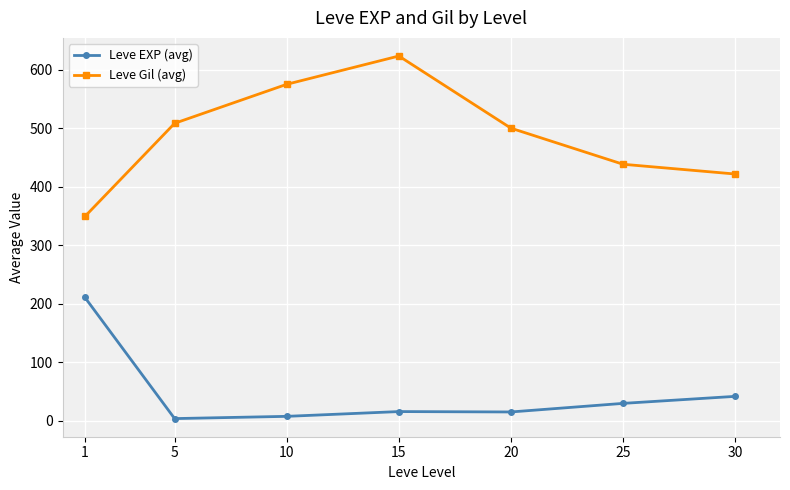

Between 10 and 20, which series saw the biggest shift?

Leve Gil (avg)